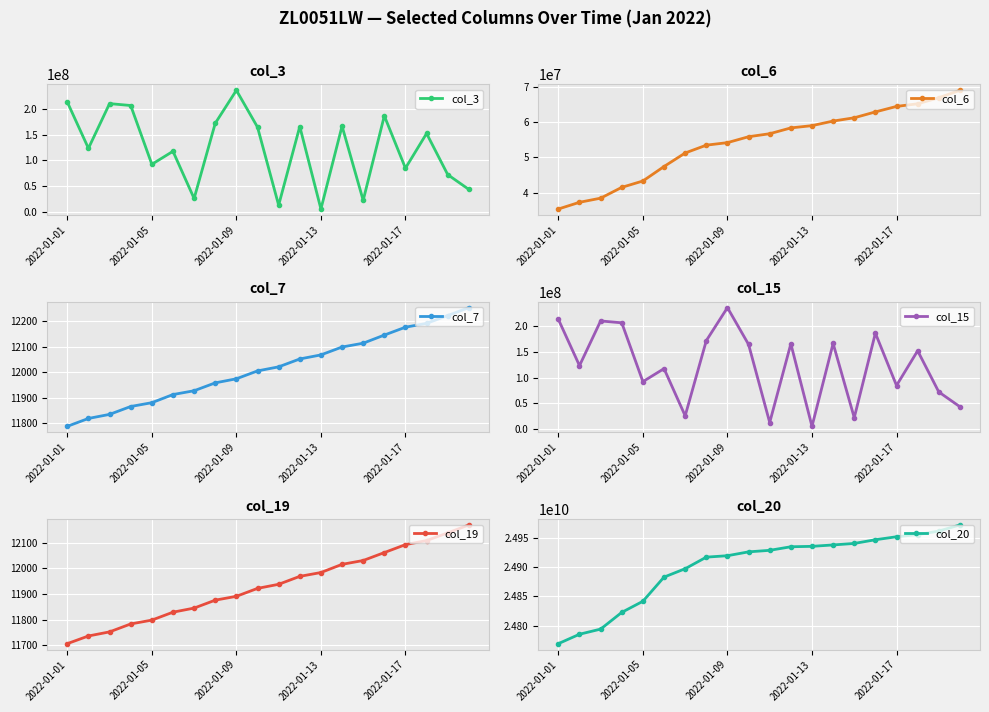

What is the greatest value displayed?

24971712784